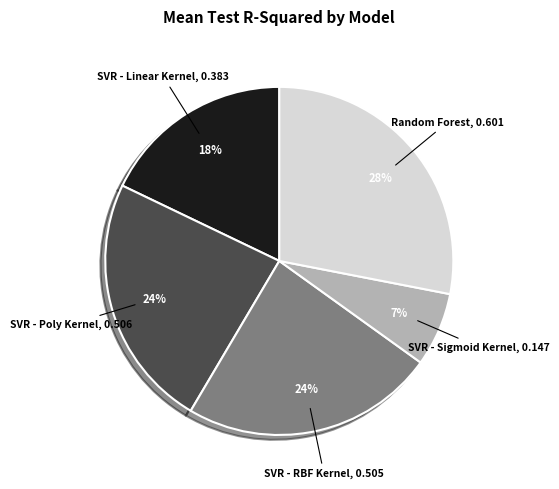

Is there any slice that represents more than half of the pie?

No